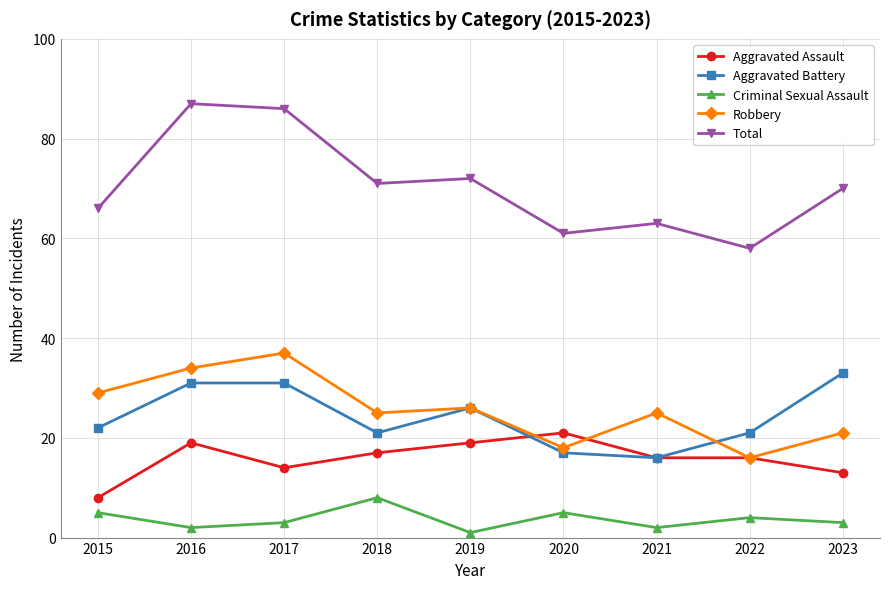

Which series has the largest total across all categories?

Total